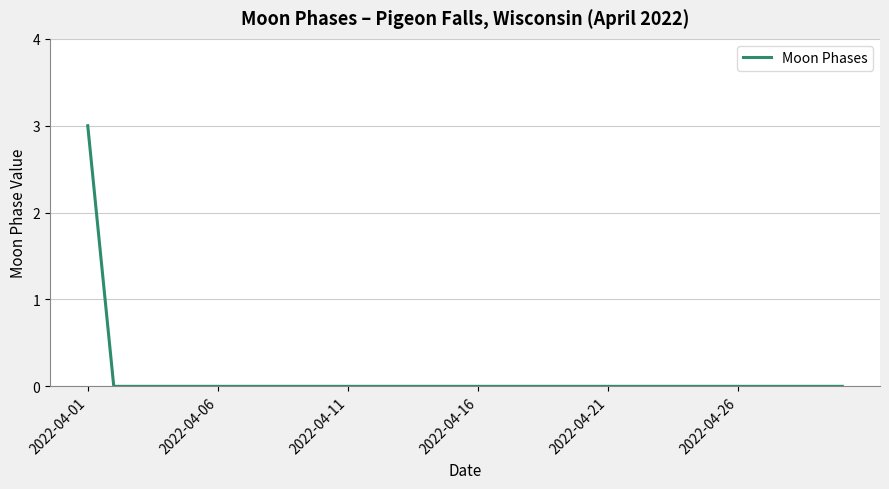

What is the difference between the maximum and minimum values?

3